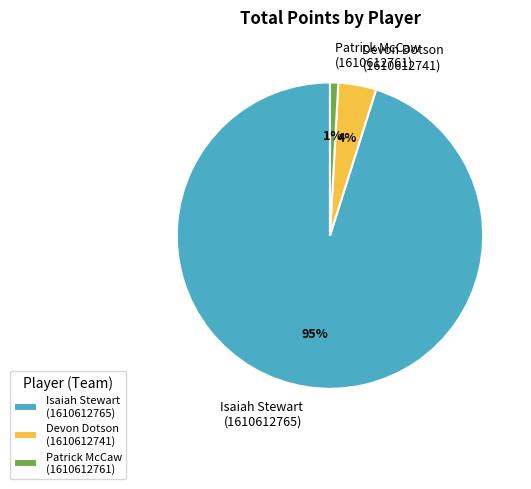

To the nearest percent, what is the difference between the largest and smallest slice percentages?

94%